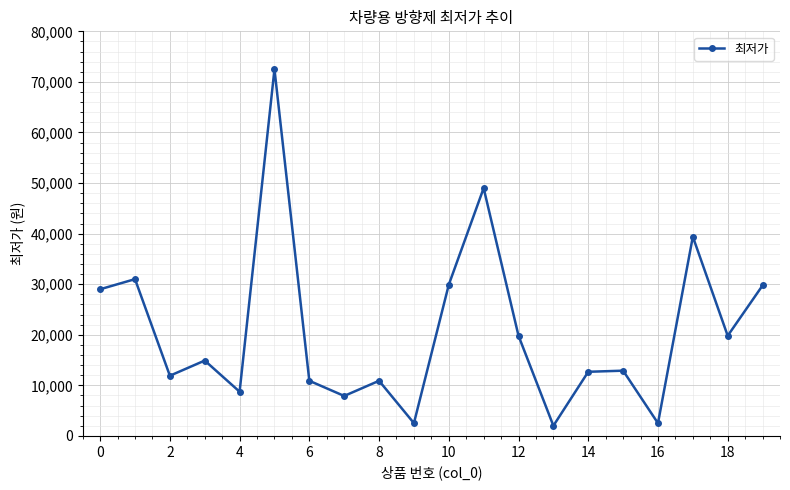

What is the greatest value displayed?

72500